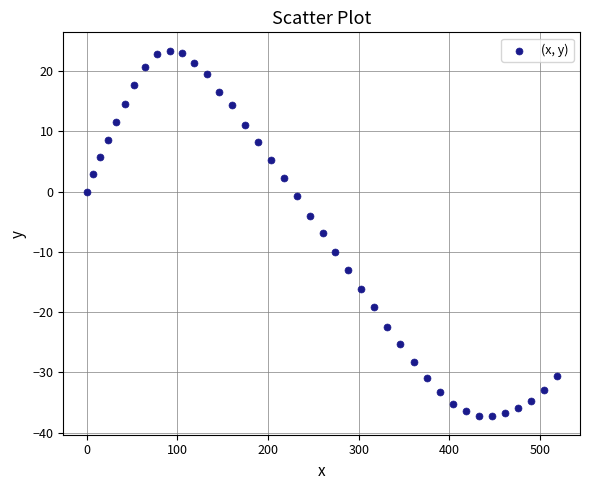

What is the range of Y values (max minus min)?

60.7